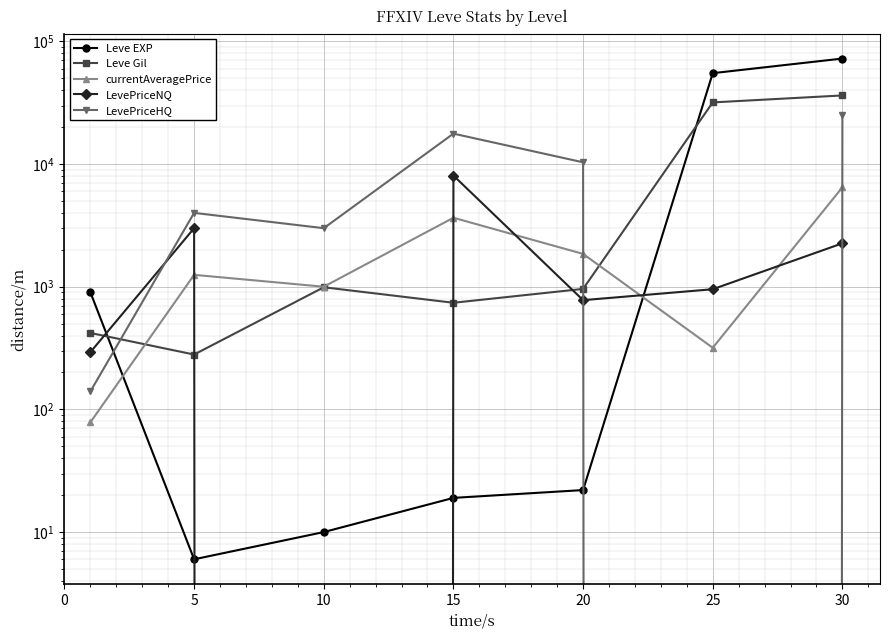

How many lines are shown in the chart?

5